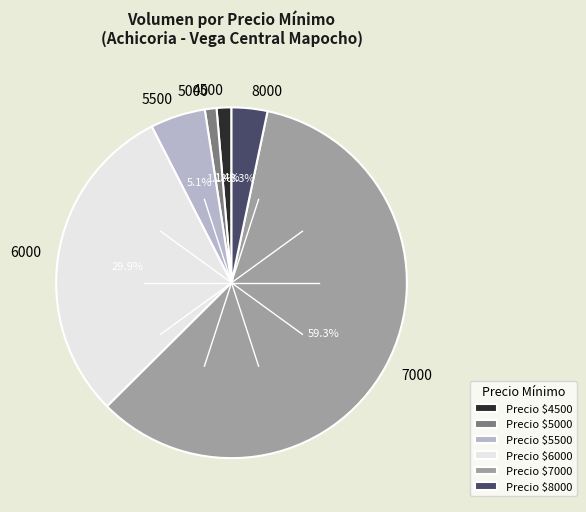

To the nearest percent, what is the difference between the 5000 and 5500 slice percentages?

4%